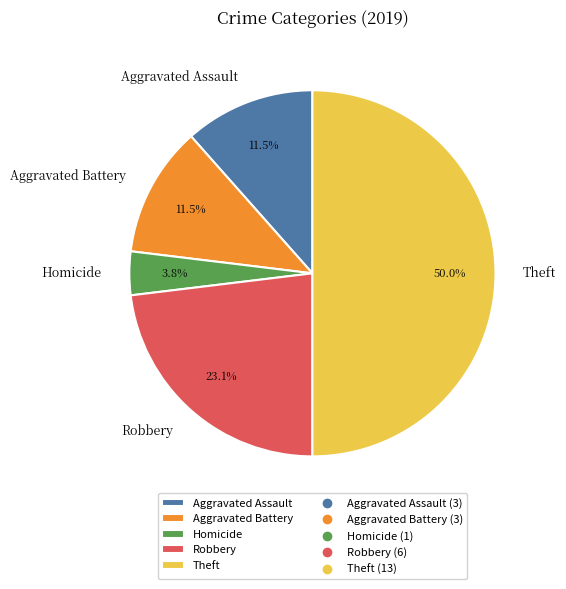

What is the largest slice in the pie chart?

Theft